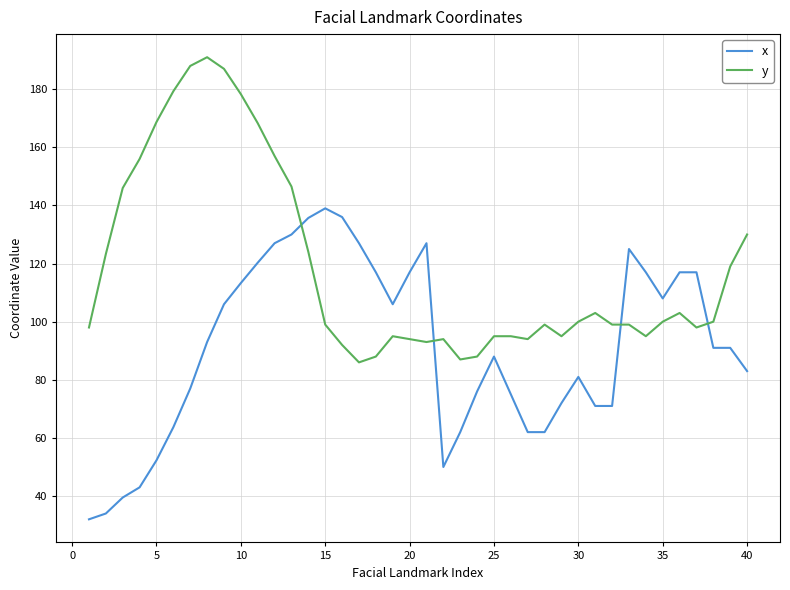

How many categories are shown in the chart?

40